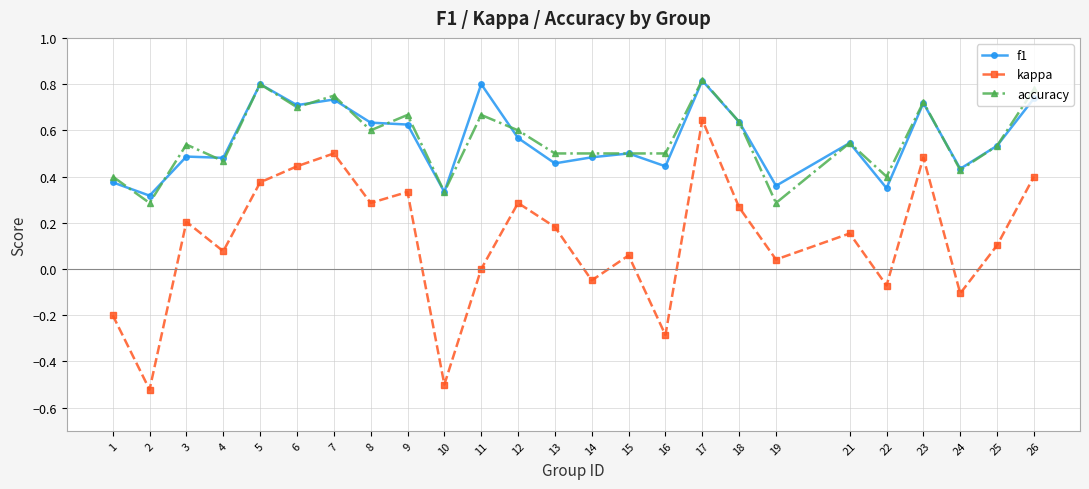

At which category does accuracy reach its first local valley?

2